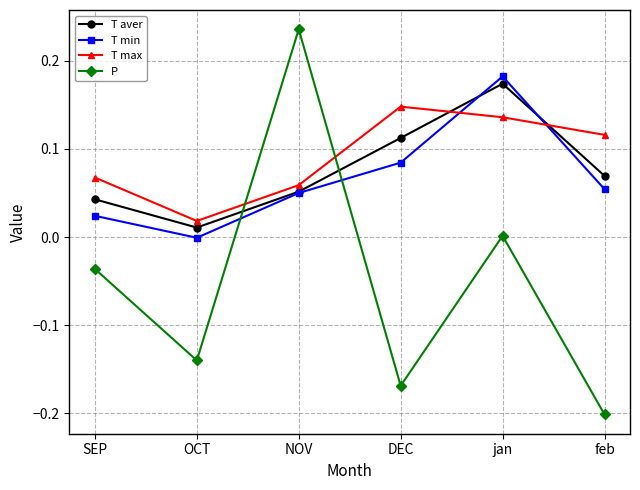

Rank the series at DEC from highest to lowest value.

T max, T aver, T min, P